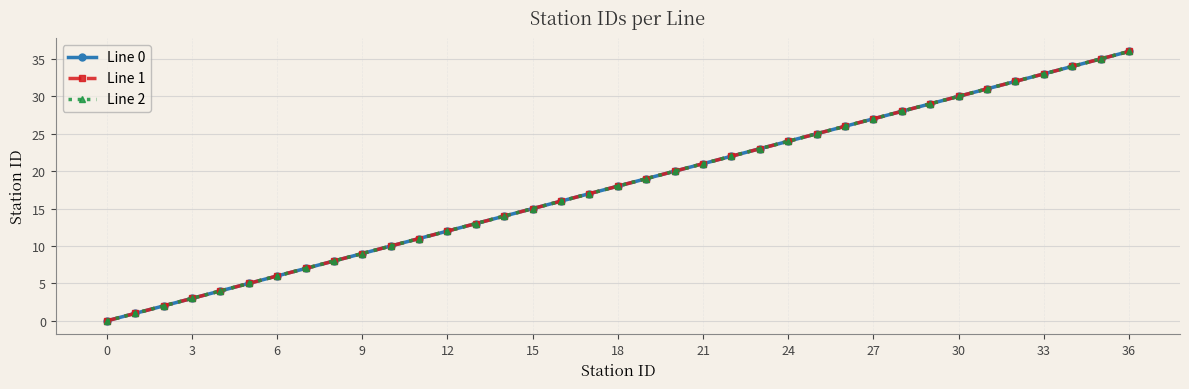

Does the chart have visible grid lines?

Yes